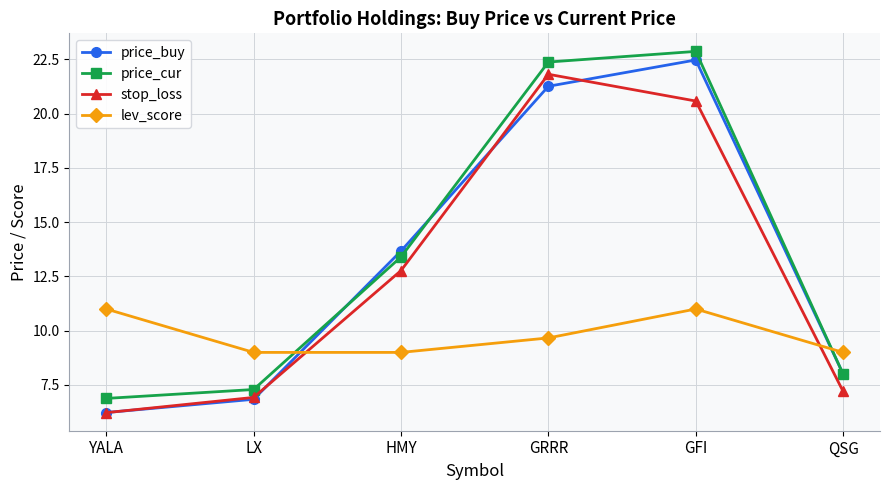

What are all the series names shown in the legend?

price_buy, price_cur, stop_loss, lev_score